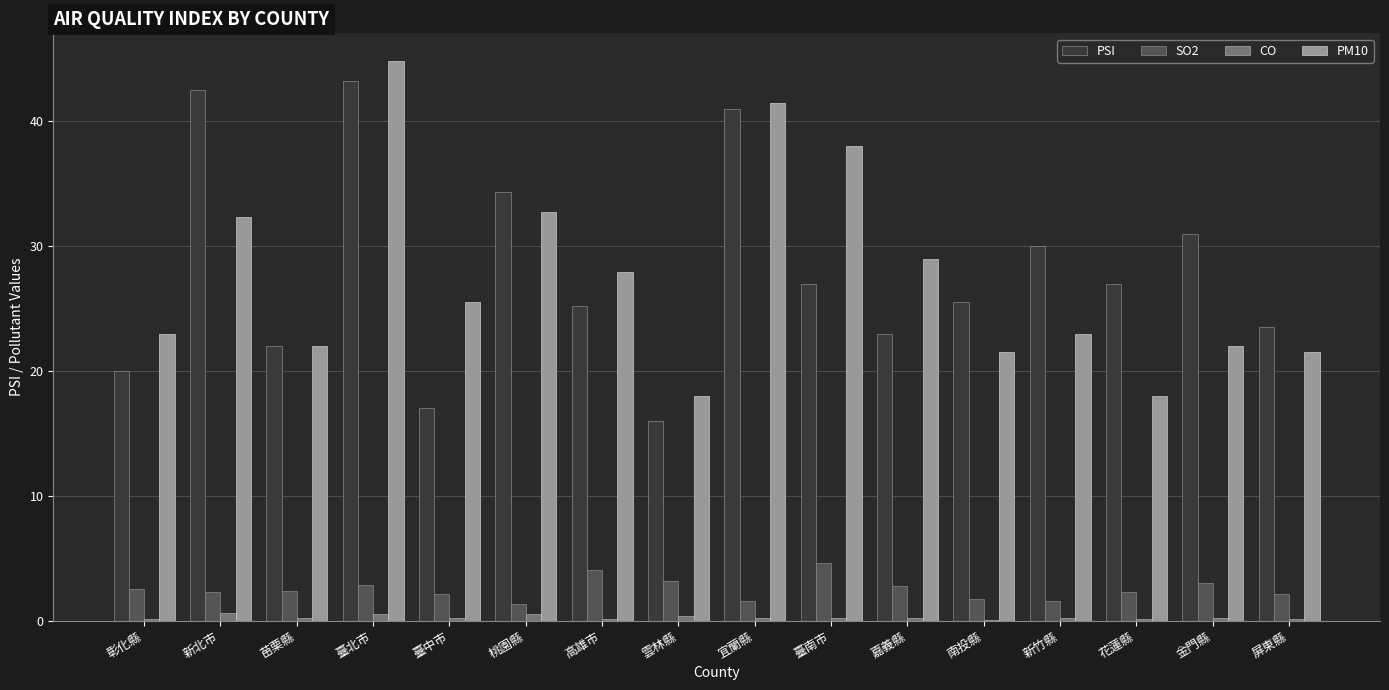

True or false: SO2 has a value of 6.8 at 臺南市.

False